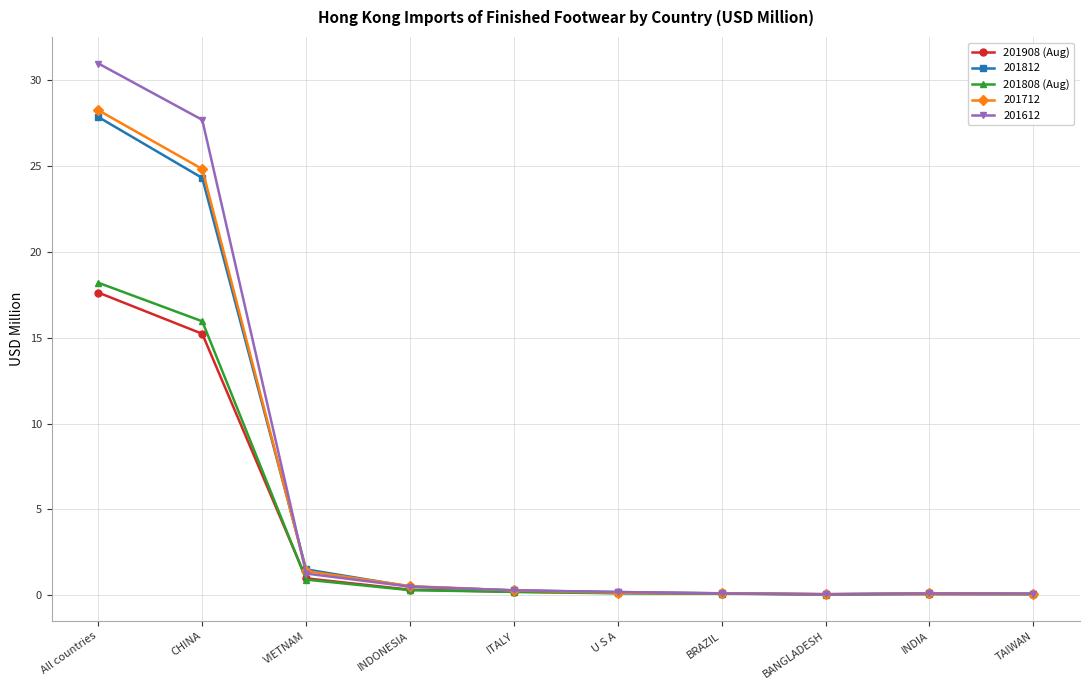

At which label is 201808 (Aug) closest to 9?

CHINA